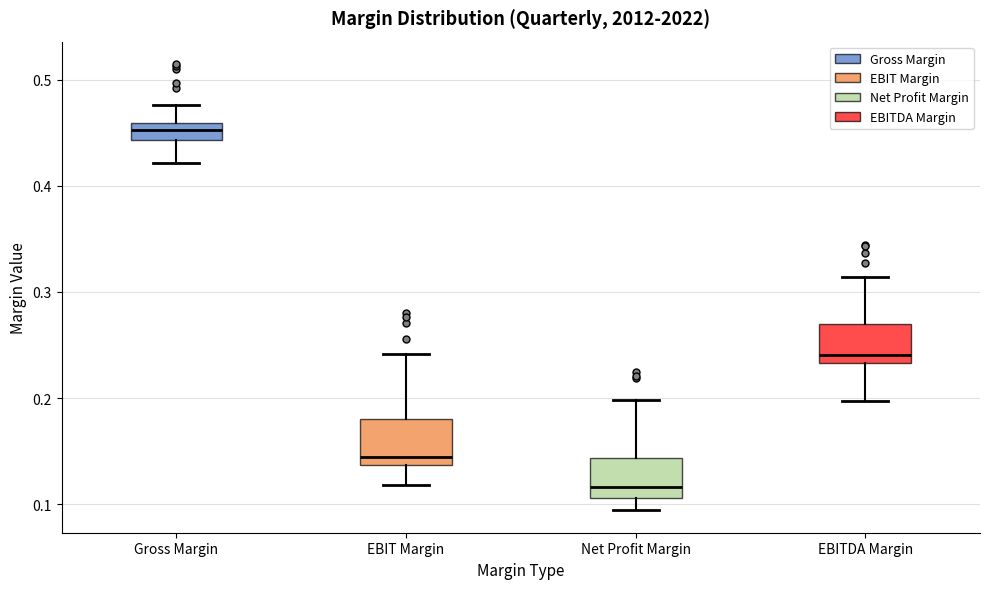

Which box's median line is the highest?

Gross Margin